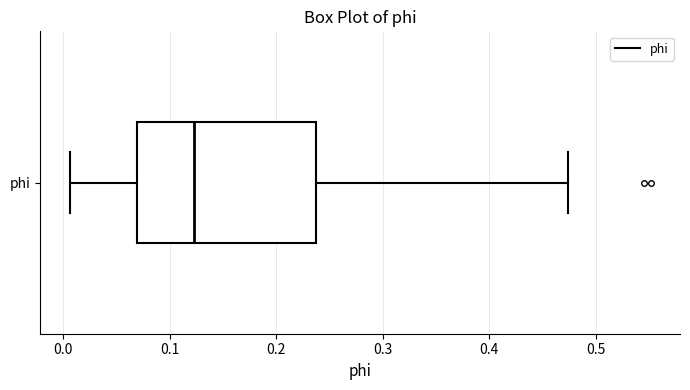

Read this box plot against the x-axis: the position of the median line, the range covered by the box, and the ends of both whiskers. The values are not printed on the chart, so give them approximately, as read against the axis.

median 0.12, box 0.07 to 0.24, whiskers 0.01 to 0.47